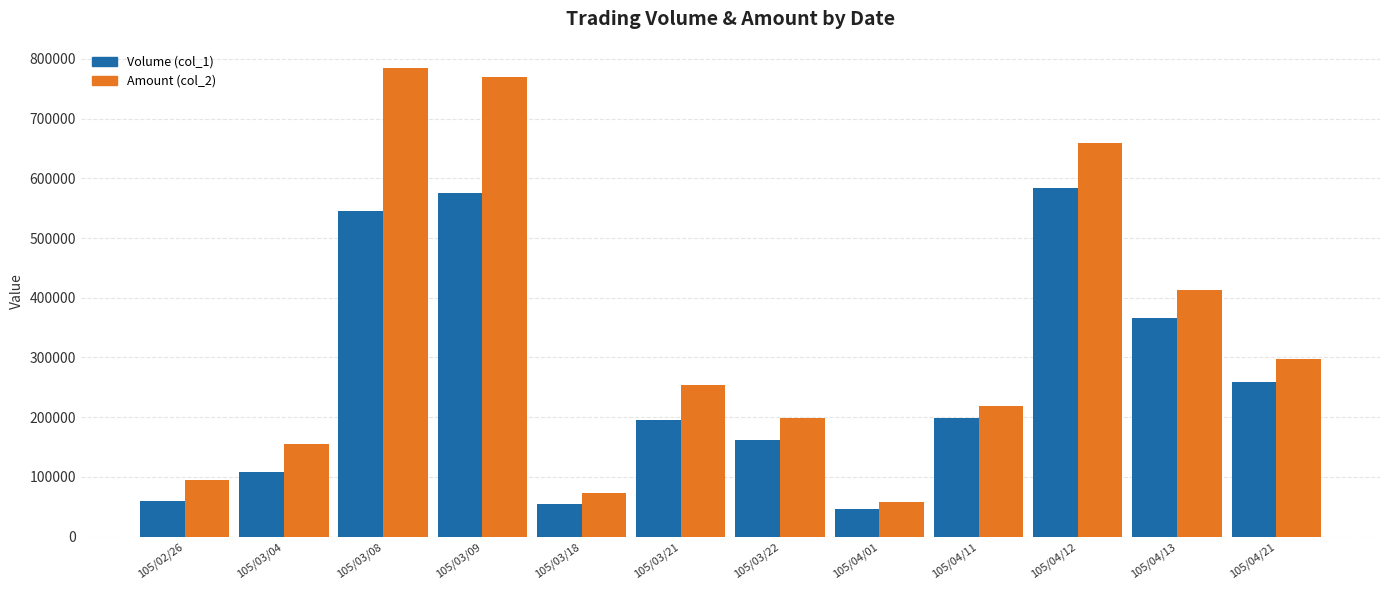

Is it true that Volume (col_1) equals 55000 at 105/03/18?

True